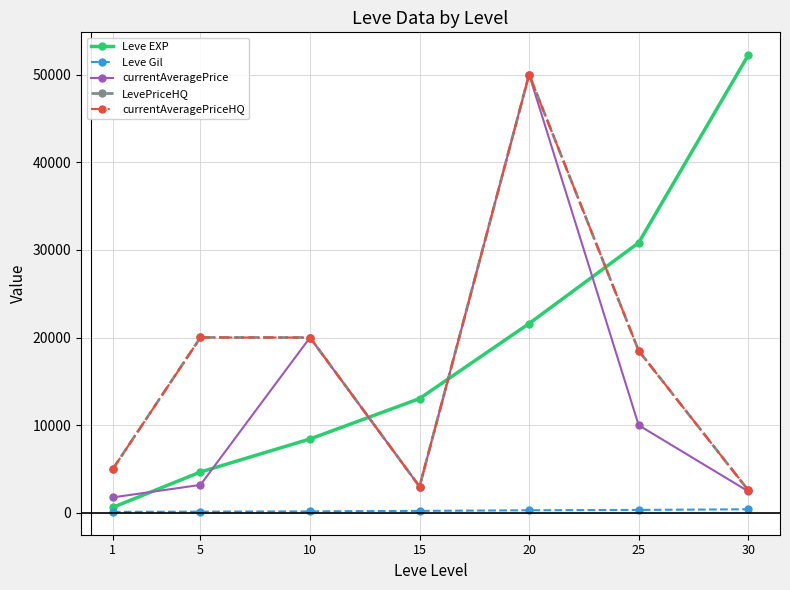

Which series changed the most between 20 and 25?

currentAveragePrice